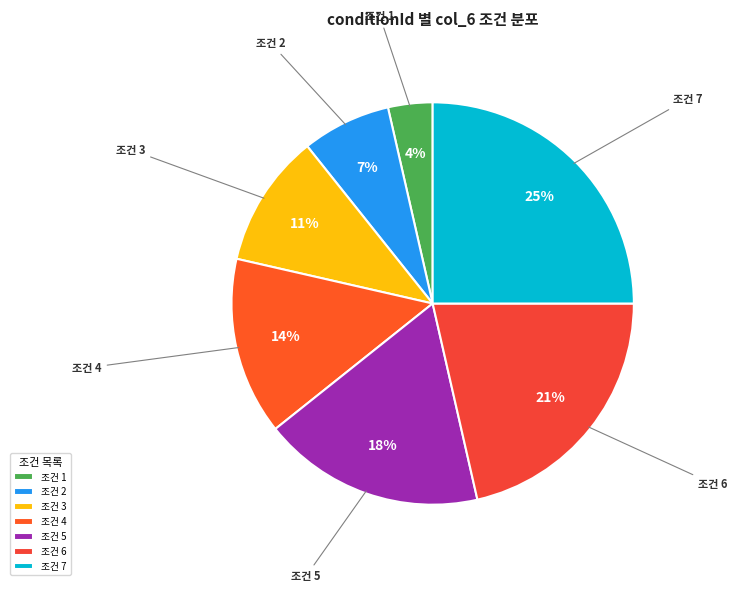

To the nearest percent, what portion does 조건 3 represent?

11%